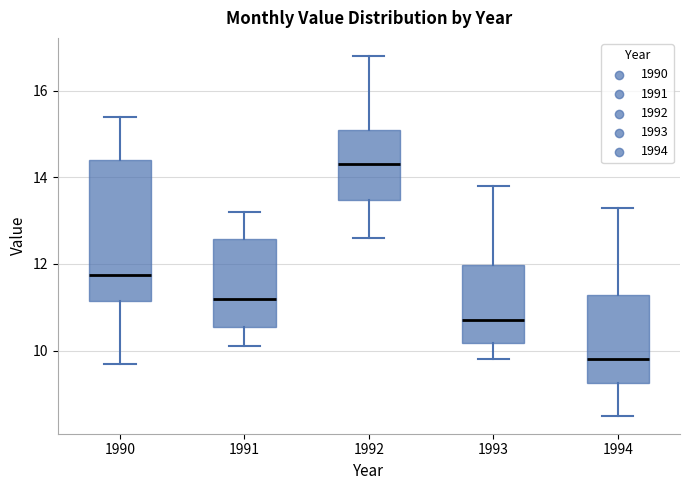

Which box's median line is the highest?

1992